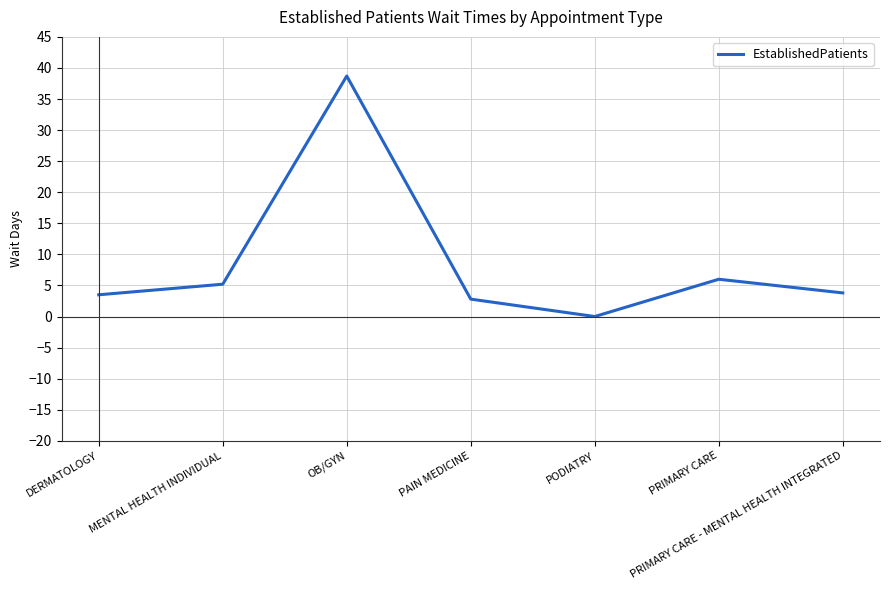

Reading left to right, transcribe all the data shown in this chart.

DERMATOLOGY=3.5	MENTAL HEALTH INDIVIDUAL=5.2	OB/GYN=38.7	PAIN MEDICINE=2.8	PODIATRY=0.0	PRIMARY CARE=6.0	PRIMARY CARE - MENTAL HEALTH INTEGRATED=3.8